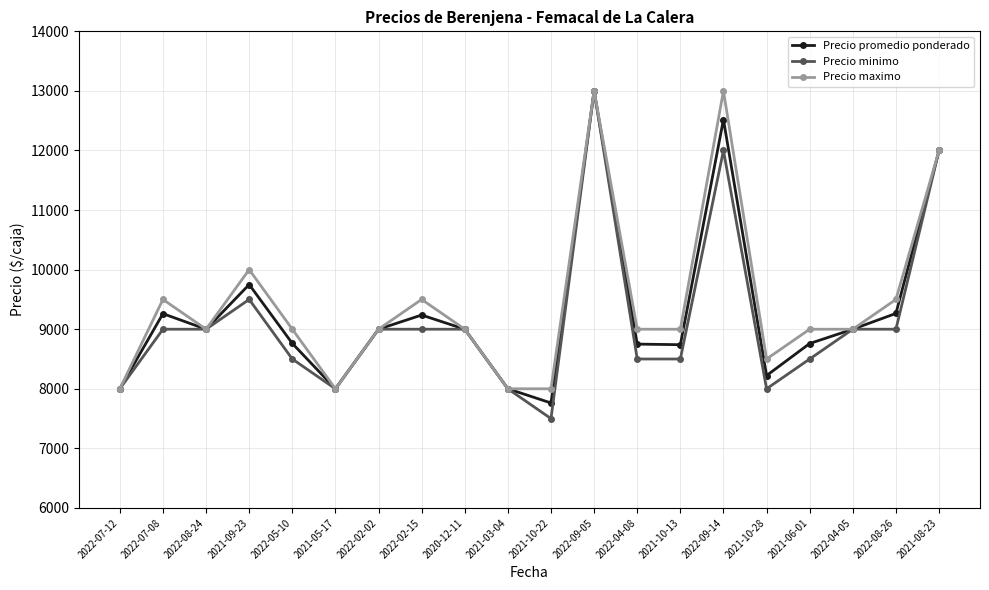

Which series changed the most between 2021-10-28 and 2022-08-26?

Precio promedio ponderado